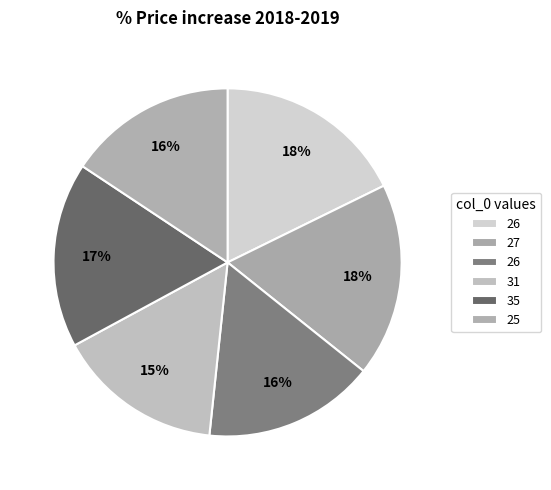

How many segments does this pie chart have?

6